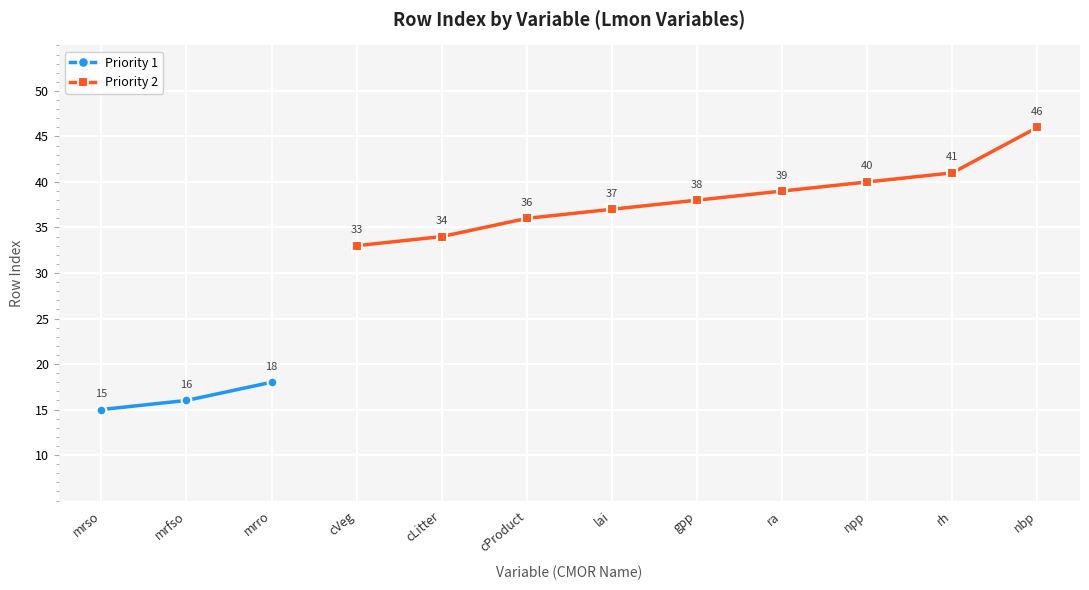

What position from the right is npp?

3